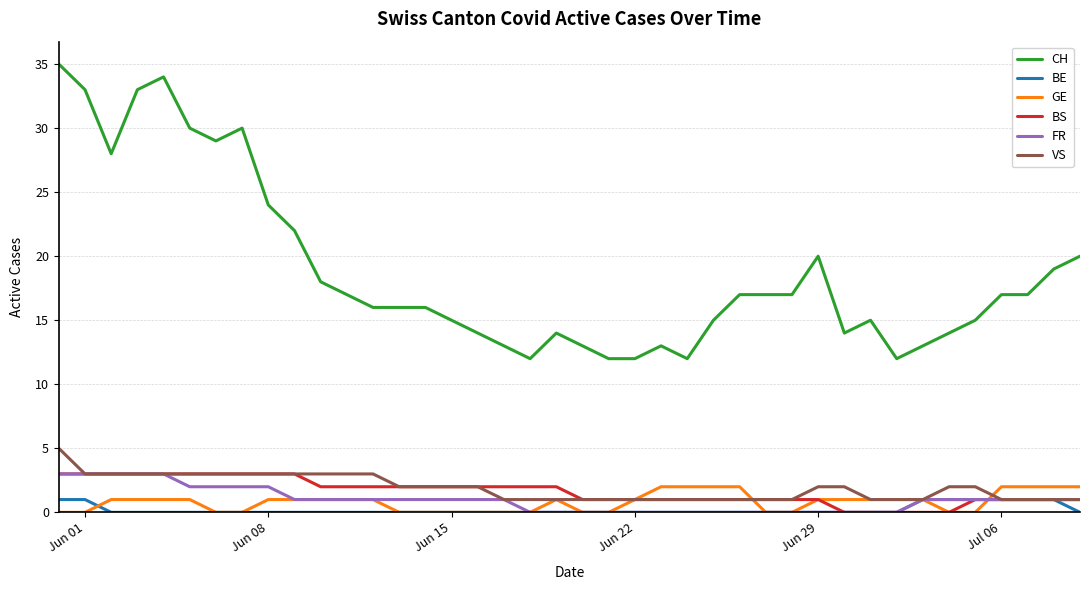

Which series has the largest total across all categories?

CH